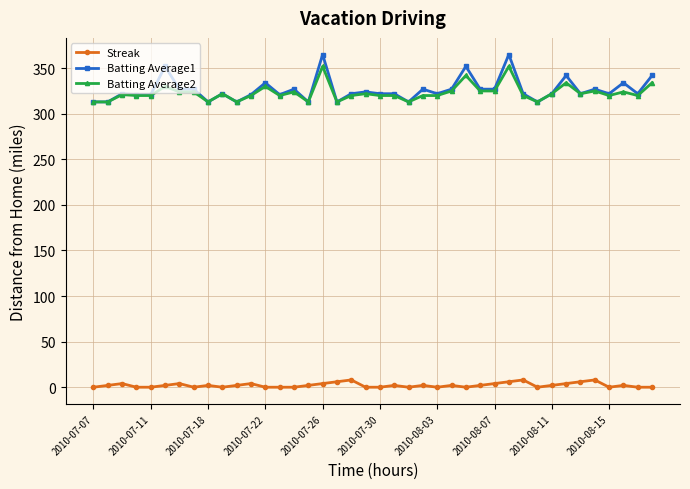

True or false: Streak and Batting Average2 cross at least once.

False